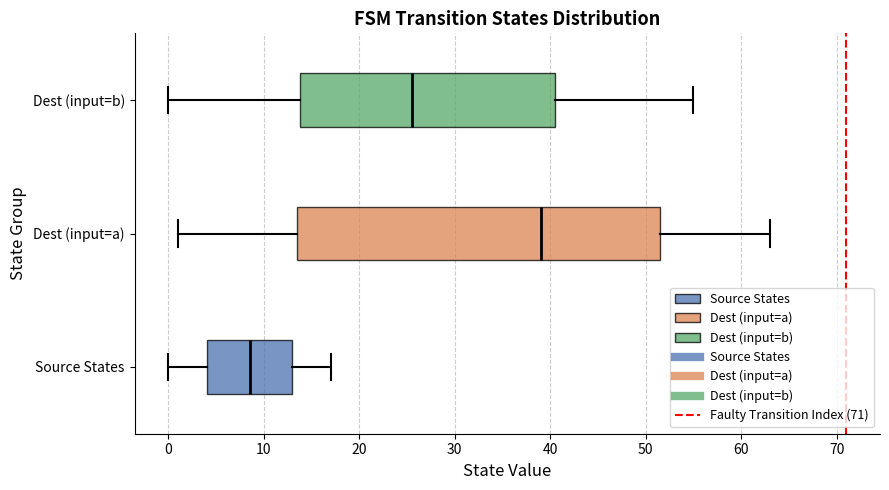

Which box's median line is the furthest to the left?

Source States